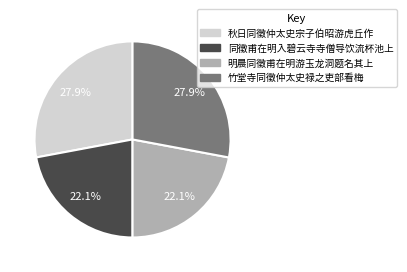

Between 同徵甫在明入碧云寺寺僧导饮流杯池上 and 竹堂寺同徵仲太史禄之吏部看梅, which is larger?

竹堂寺同徵仲太史禄之吏部看梅